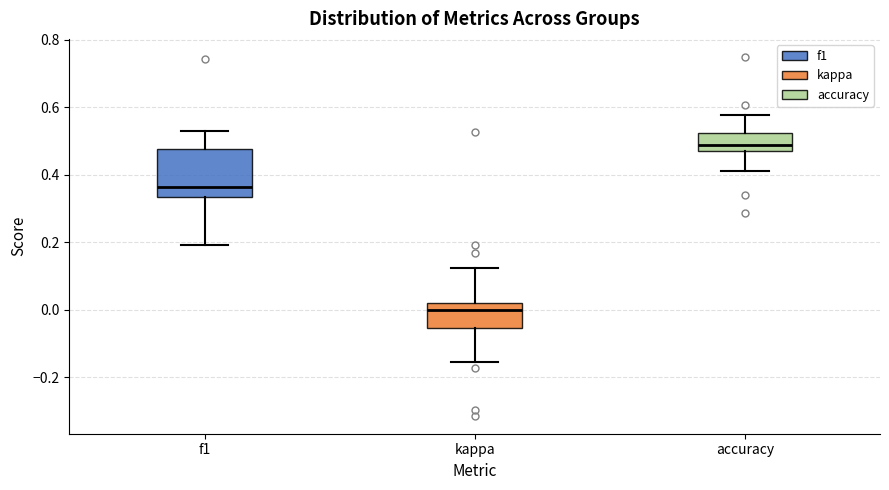

Reading left to right, transcribe this box plot: for each box, give where its median line is, the range the box spans, and where its two whiskers end, as read against the y-axis. The values are not printed on the chart, so give them approximately, as read against the axis.

f1: median 0.36, box 0.34 to 0.48, whiskers 0.20 to 0.52
kappa: median 0.00, box -0.06 to 0.02, whiskers -0.16 to 0.12
accuracy: median 0.48 (just above the box's lower edge), box 0.48 to 0.52, whiskers 0.42 to 0.58